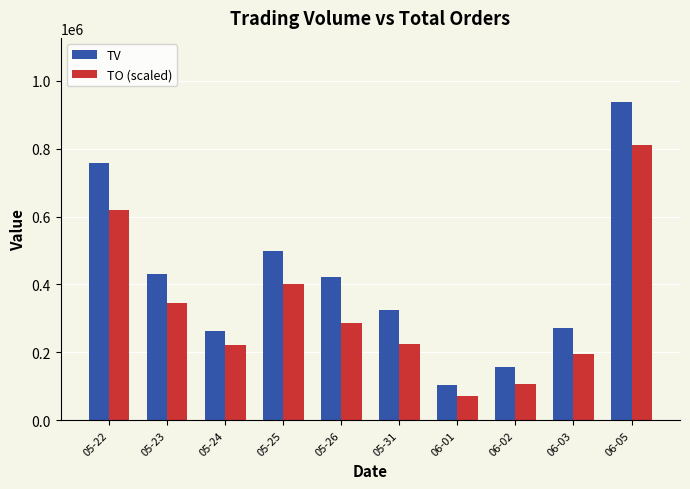

What is the sum of all TO (scaled) values?

3283304